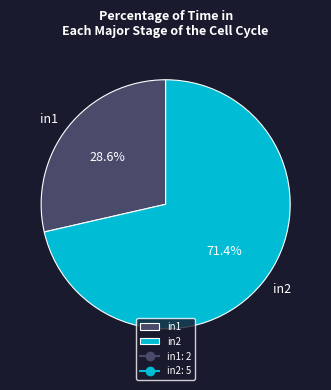

To the nearest percent, what portion does in2 represent?

71%